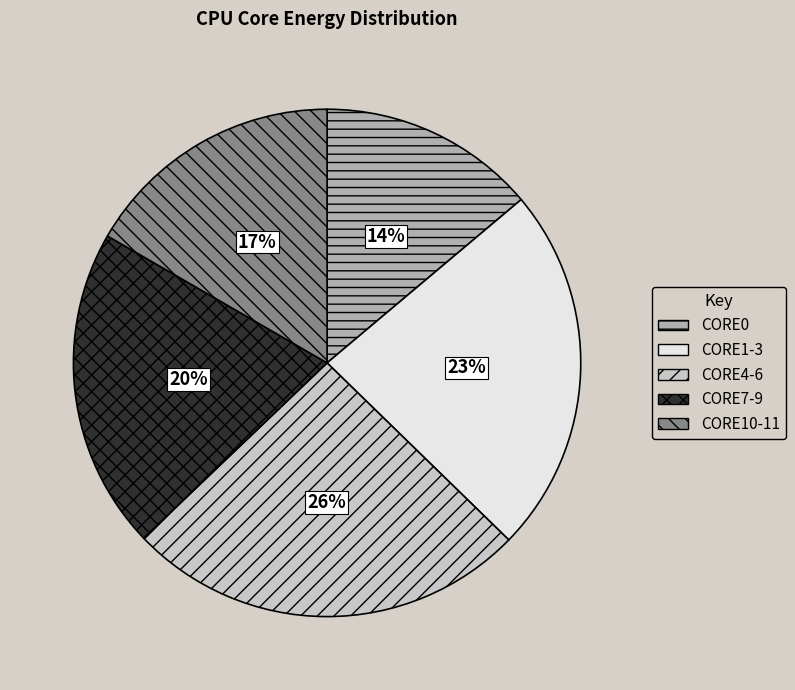

Is there any slice that represents more than half of the pie?

No